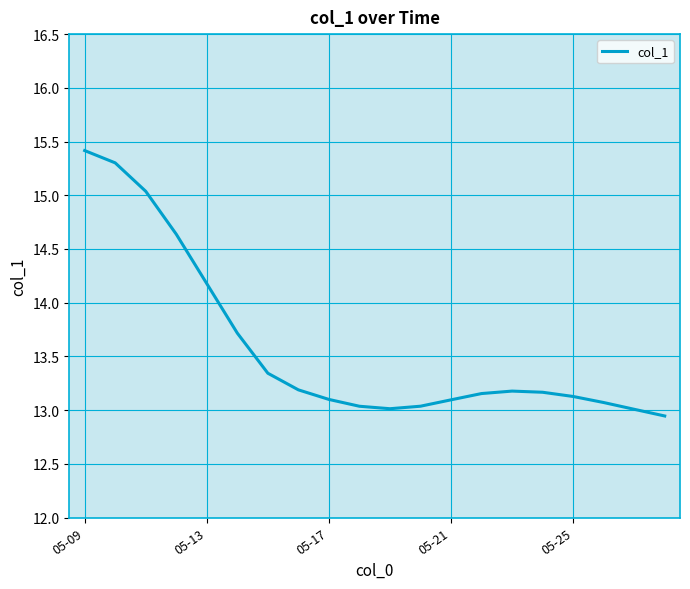

What is the difference between the maximum and minimum values?

2.5